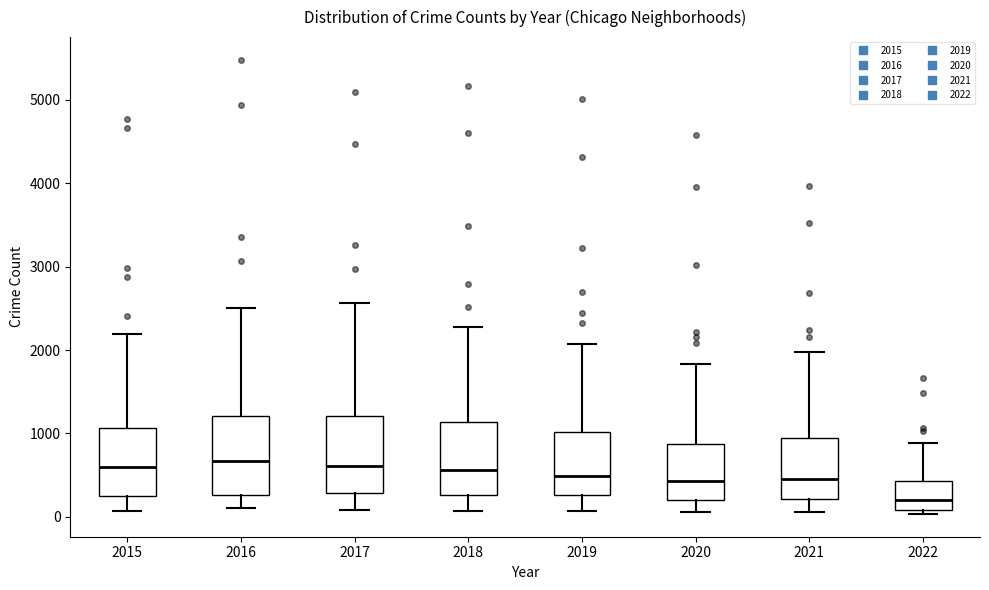

Where does the upper whisker of the box at x = 2019 end on the y-axis? The values are not printed on the chart, so give them approximately, as read against the axis.

2100